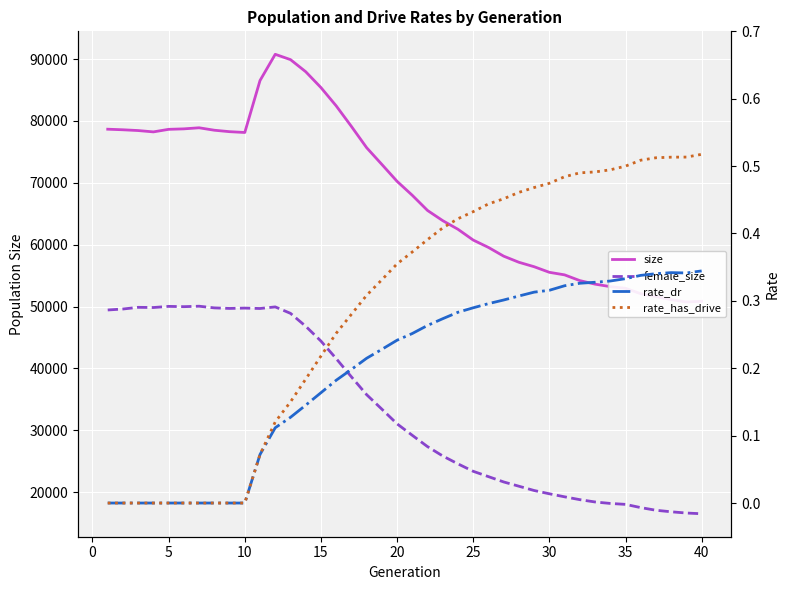

The rate_has_drive series shows 0.2 at 36. True or false?

False